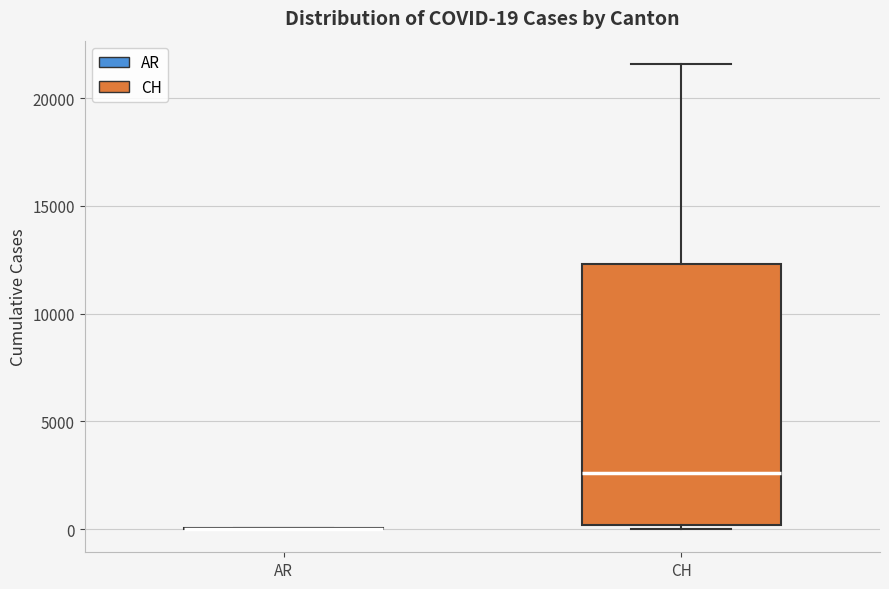

Comparing the boxes themselves (not the whiskers), which one is the tallest?

CH